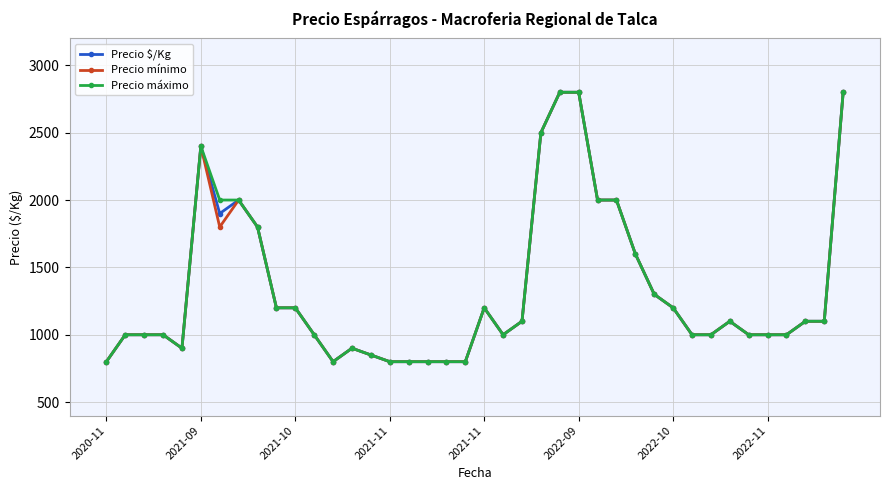

What is the difference between the maximum and second lowest values in the Precio máximo series?

2000